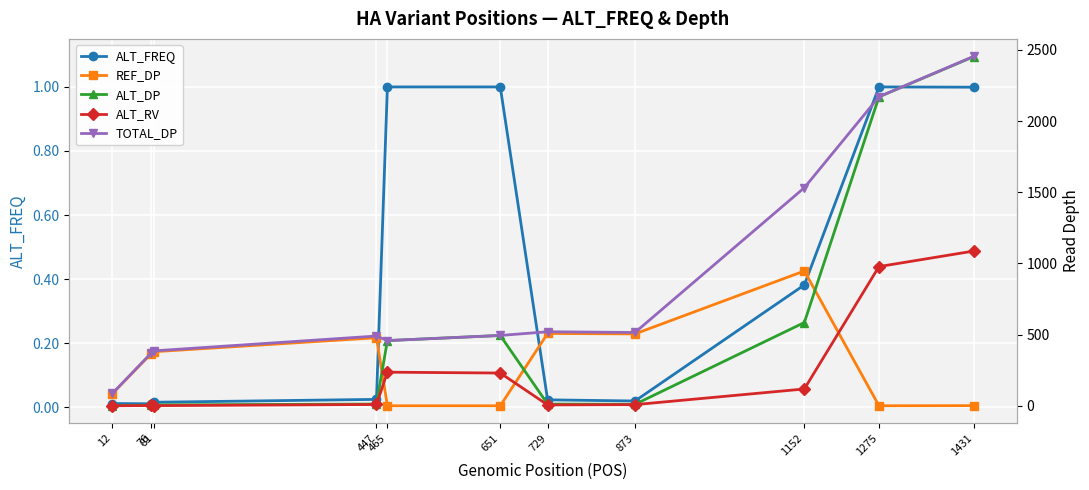

List the labels in order of REF_DP value, smallest first.

465, 651, 1275, 1431, 12, 76, 81, 447, 873, 729, 1152